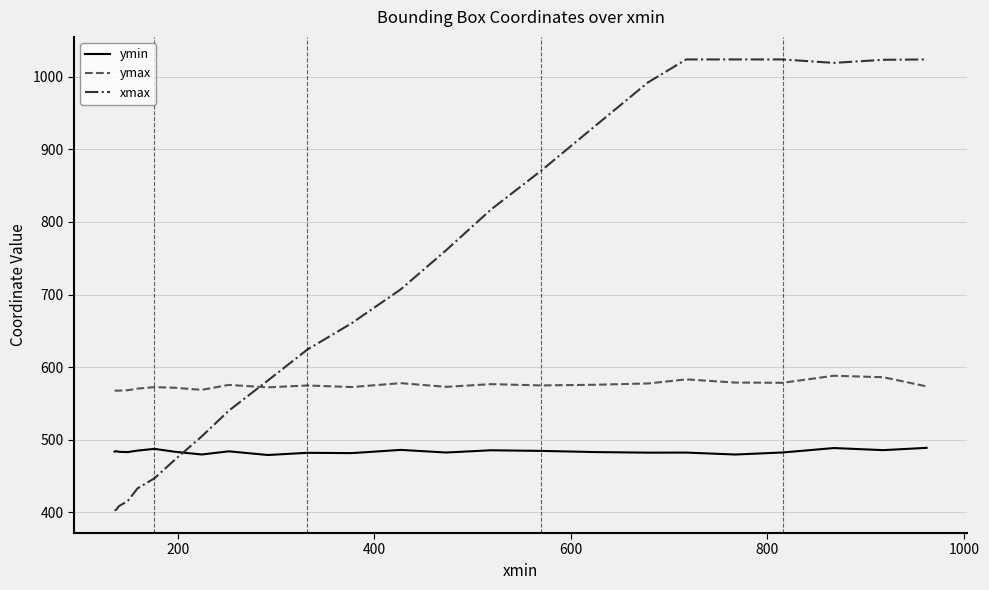

How many intersections are there between xmax and ymax?

1